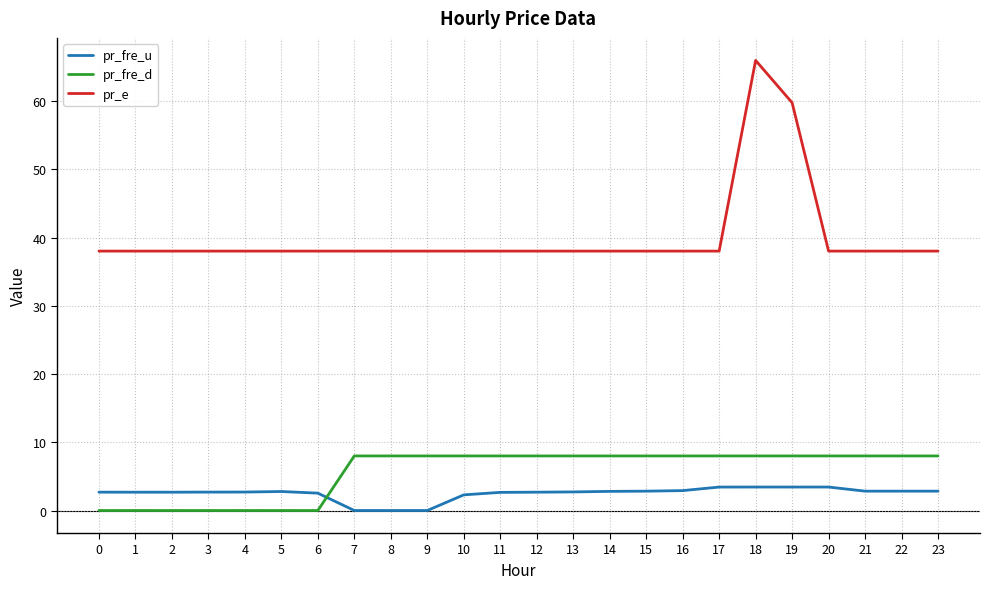

What is the maximum value shown in the chart?

66.0